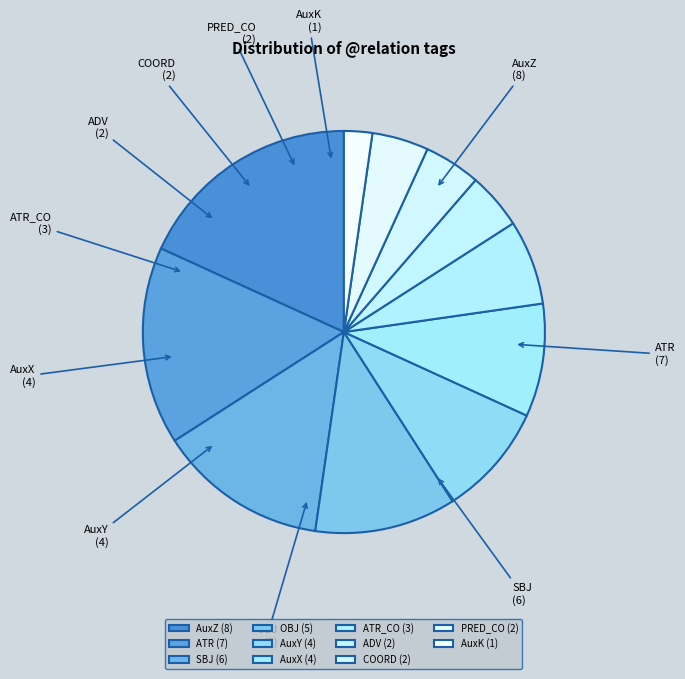

True or false: ATR accounts for 30% of the total.

False